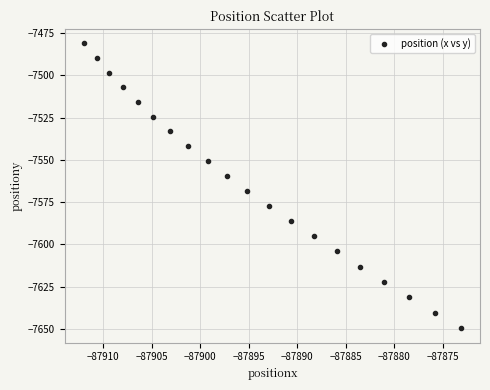

What is the range of X values (max minus min)?

38.9